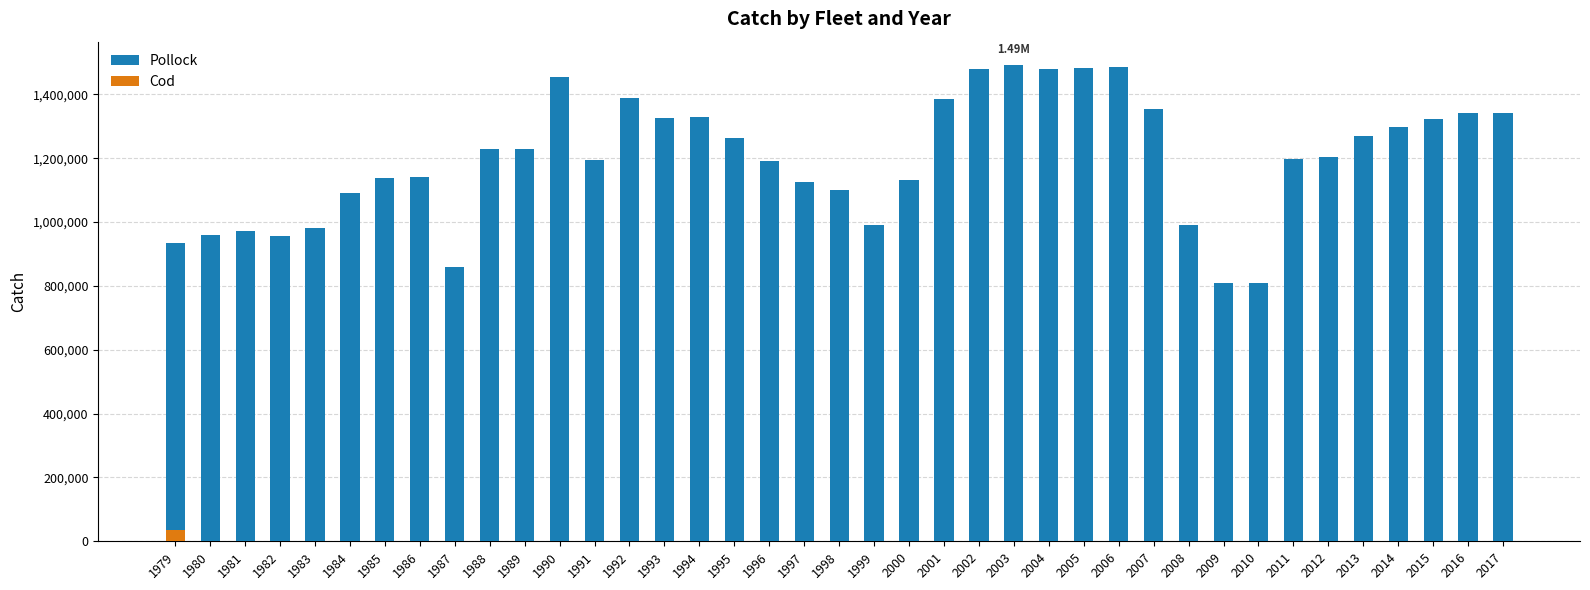

Reading right to left, extract all data points from this chart.

Pollock: 2017=1343466	2016=1343466	2015=1322312	2014=1297846	2013=1270824	2012=1205283	2011=1199214	2010=810215	2009=807947	2008=990566	2007=1354097	2006=1486435	2005=1483286	2004=1480543	2003=1490899	2002=1480193	2001=1387194	2000=1132707	1999=989816	1998=1101165	1997=1124430	1996=1192778	1995=1264245	1994=1329350	1993=1326601	1992=1390331	1991=1195608	1990=1455193	1989=1229600	1988=1228721	1987=859416	1986=1141993	1985=1139676	1984=1092055	1983=981450	1982=955964	1981=973502	1980=958280	1979=935714
Cod: 2017=0	2016=0	2015=0	2014=0	2013=0	2012=0	2011=0	2010=0	2009=0	2008=0	2007=0	2006=0	2005=0	2004=0	2003=0	2002=0	2001=0	2000=0	1999=0	1998=0	1997=0	1996=0	1995=0	1994=0	1993=0	1992=0	1991=0	1990=0	1989=0	1988=0	1987=0	1986=0	1985=0	1984=0	1983=0	1982=0	1981=0	1980=0	1979=36004